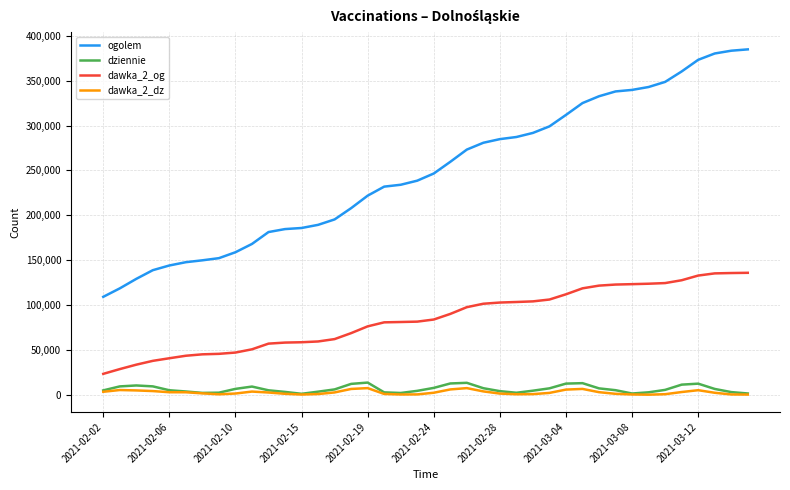

What is the greatest value displayed?

384842